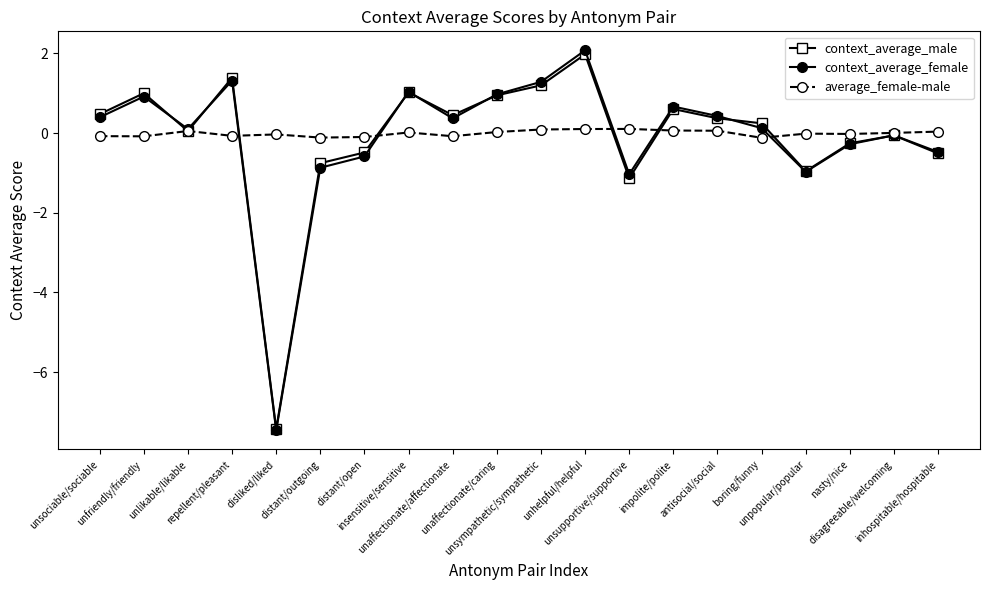

How many lines are shown in the chart?

3